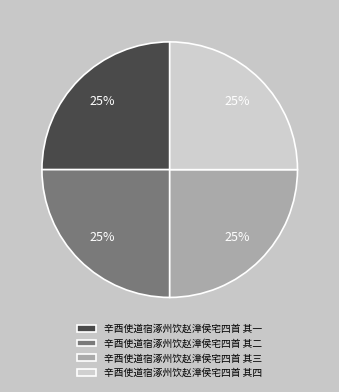

Does 辛酉使道宿涿州饮赵漳侯宅四首 其三 represent more than half of the total?

No